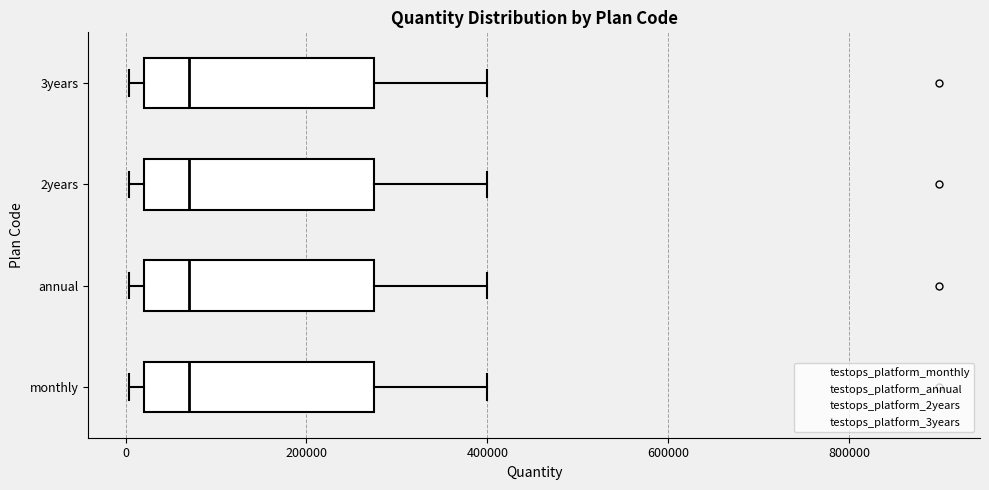

Reading bottom to top, transcribe this box plot: for each box, give where its median line is, the range the box spans, and where its two whiskers end, as read against the x-axis. The values are not printed on the chart, so give them approximately, as read against the axis.

monthly: median 80000, box 20000 to 280000, whiskers 0 to 400000
annual: median 80000, box 20000 to 280000, whiskers 0 to 400000
2years: median 80000, box 20000 to 280000, whiskers 0 to 400000
3years: median 80000, box 20000 to 280000, whiskers 0 to 400000